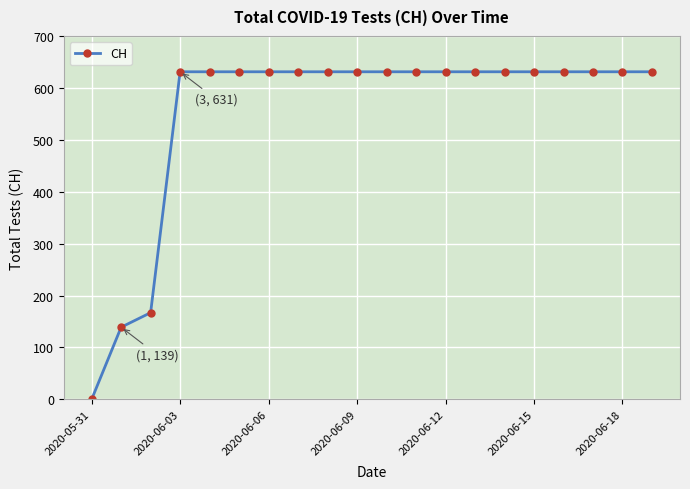

Reading left to right, extract all data points from this chart.

0	139	167	631	631	631	631	631	631	631	631	631	631	631	631	631	631	631	631	631